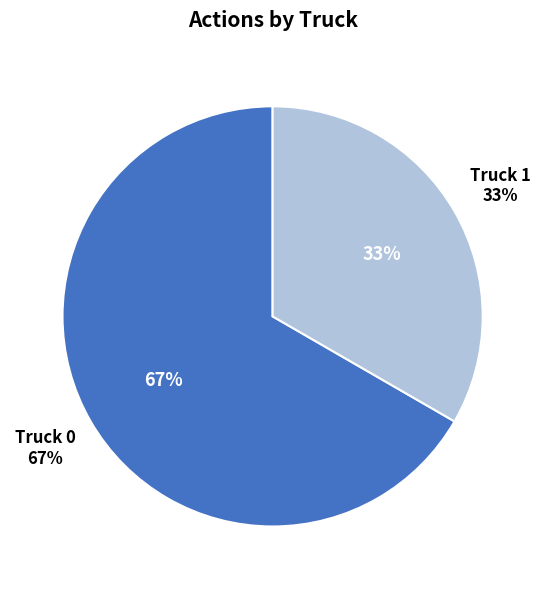

Approximately how many times larger is the value at Truck 1 compared to Truck 0?

0.5